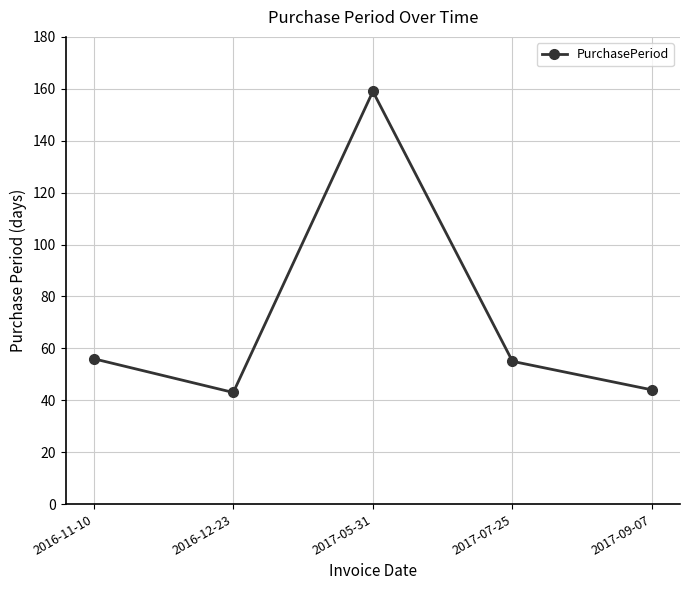

Reading right to left, what are all the values shown in this chart?

2017-09-07=44	2017-07-25=55	2017-05-31=159	2016-12-23=43	2016-11-10=56